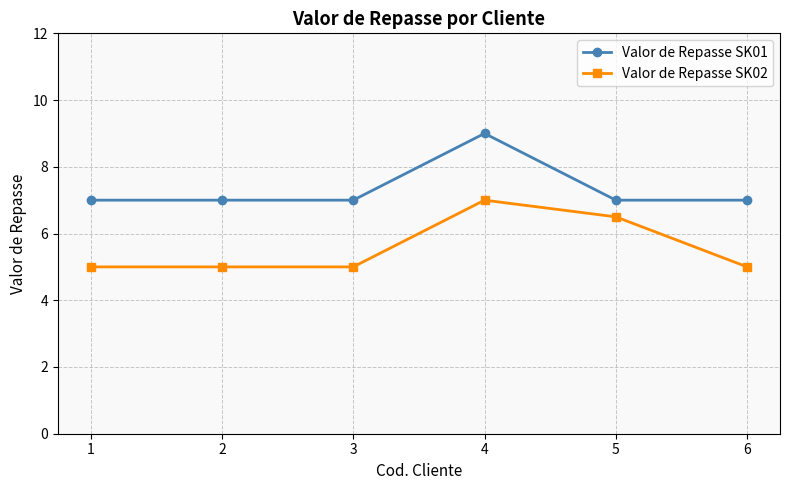

Does the chart display data point markers on the line(s)?

Yes